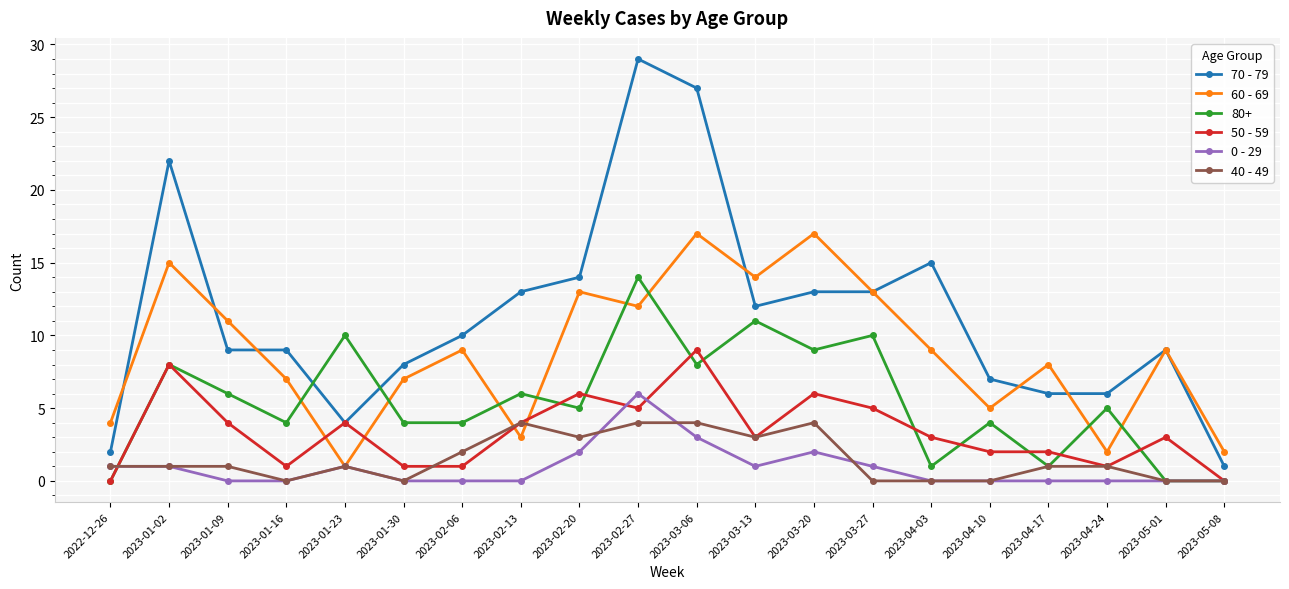

At which category does 80+ reach its first local valley?

2023-01-16